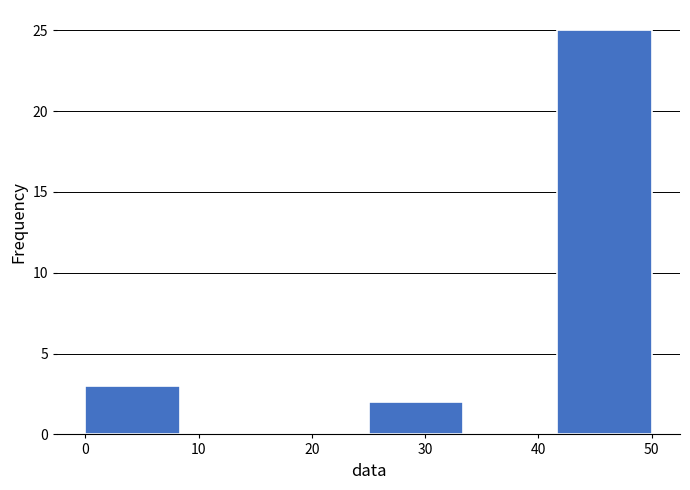

Reading left to right, list every bar in this chart as the range it spans on the x-axis followed by its height. Neither the bar edges nor the heights are printed on the chart, so give them approximately, as read against the axes.

0 to 8: 3
8 to 17: 0
17 to 25: 0
25 to 33: 2
33 to 42: 0
42 to 50: 25